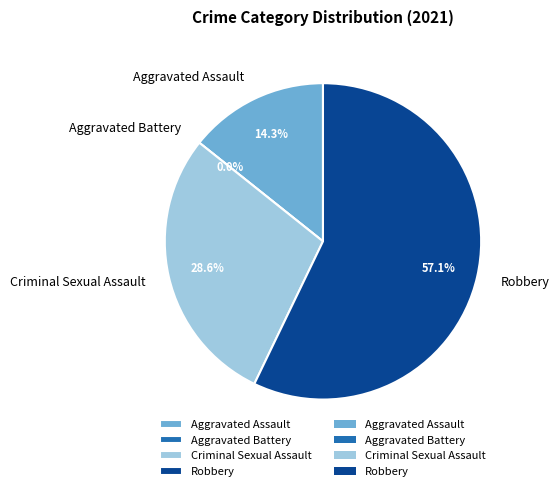

Rank the categories by value from highest to lowest.

Robbery, Criminal Sexual Assault, Aggravated Assault, Aggravated Battery